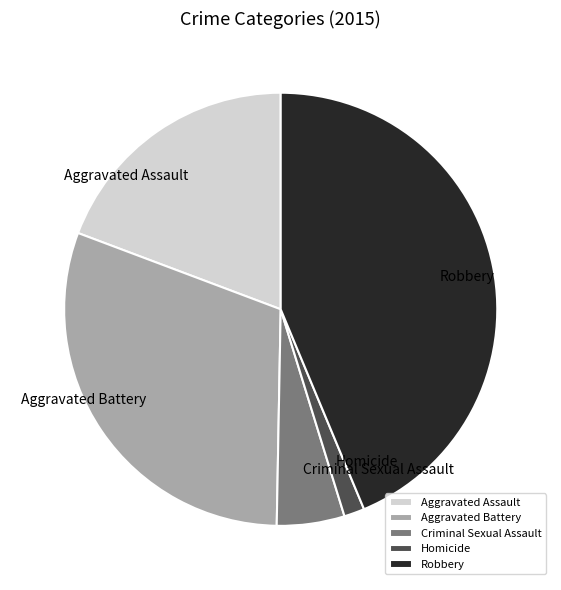

Does Aggravated Assault account for over 50% of the chart?

No